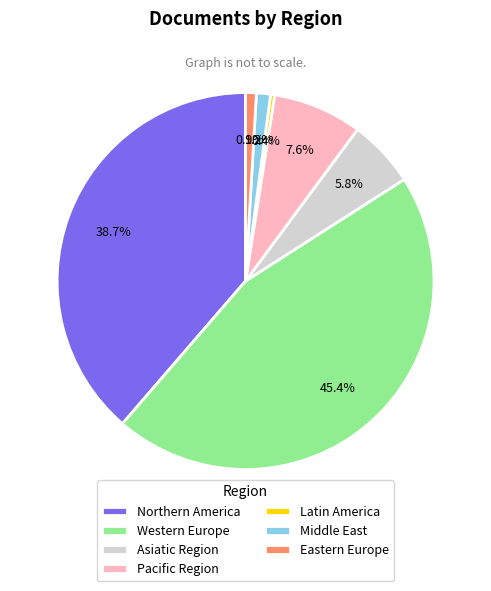

What percentage is the Latin America slice, to the nearest percent?

0%